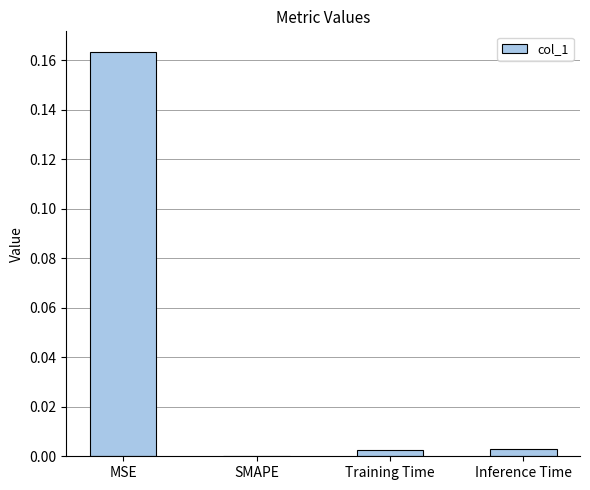

Is it true that the value at SMAPE is 0.0?

True